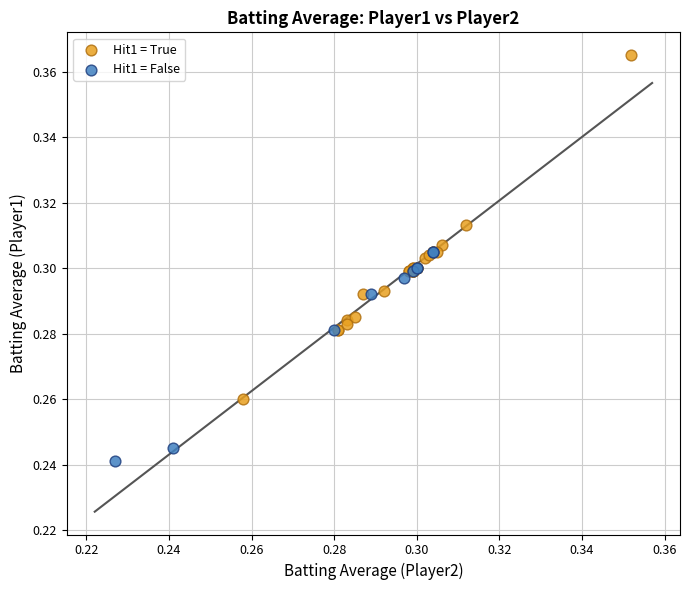

Which series reaches the minimum Y coordinate?

Hit1 = False